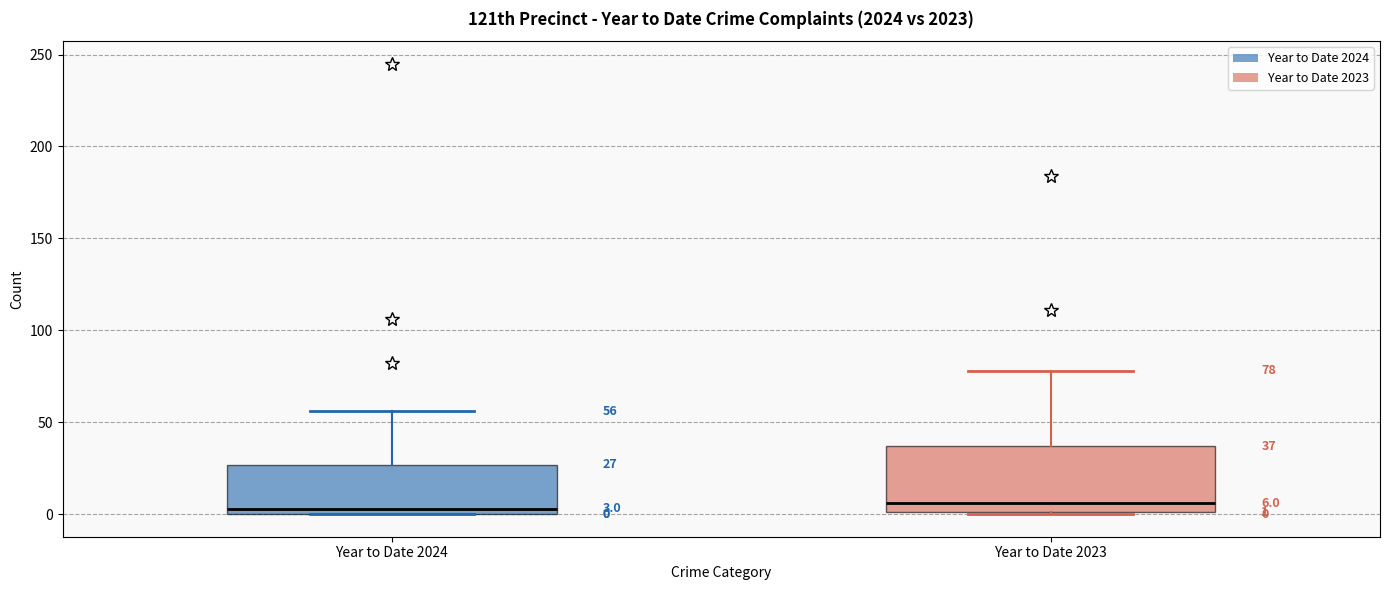

Which box is the tallest, from its lower edge to its upper edge?

Year to Date 2023